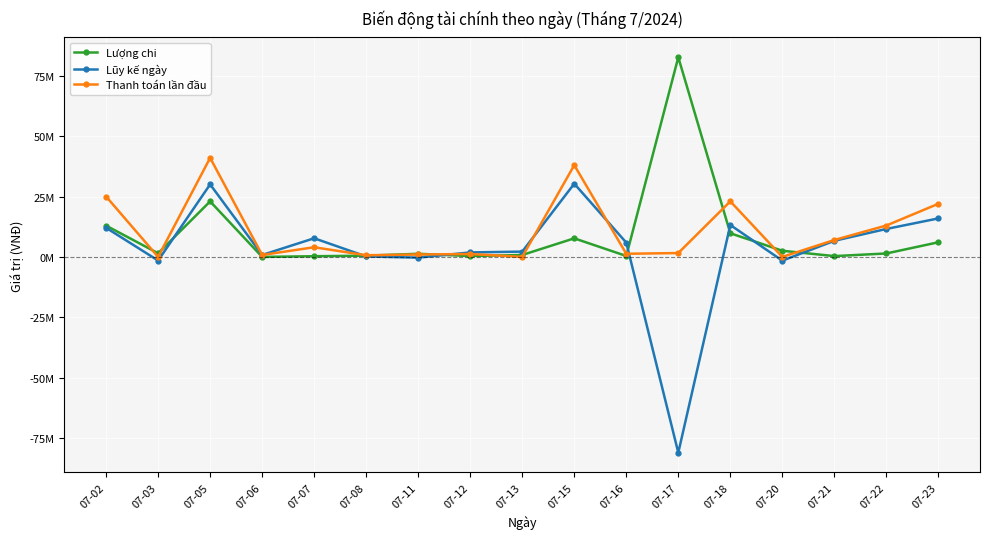

What is the maximum value shown in the chart?

82640000